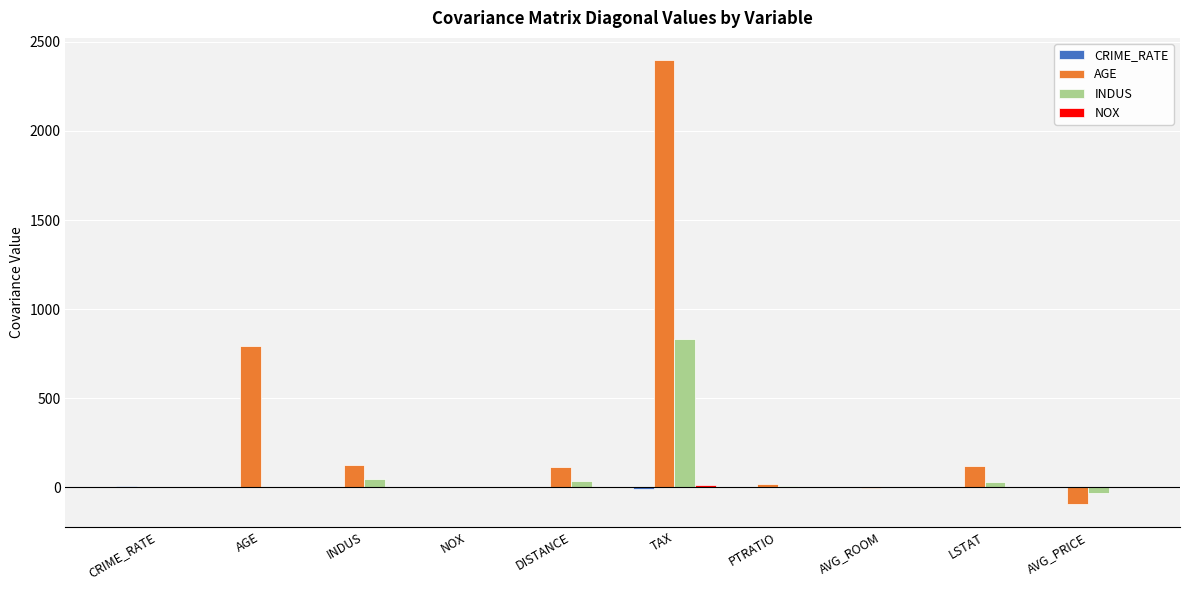

Which series has the largest total across all categories?

AGE